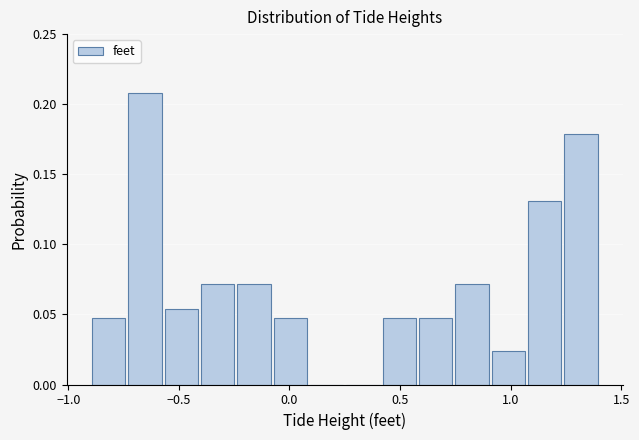

Read against the x-axis, roughly where is the centre of the tallest bar?

-0.65